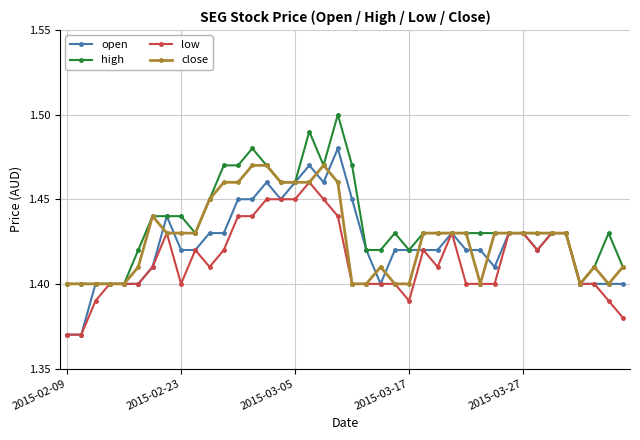

What are all the series names shown in the legend?

open, high, low, close